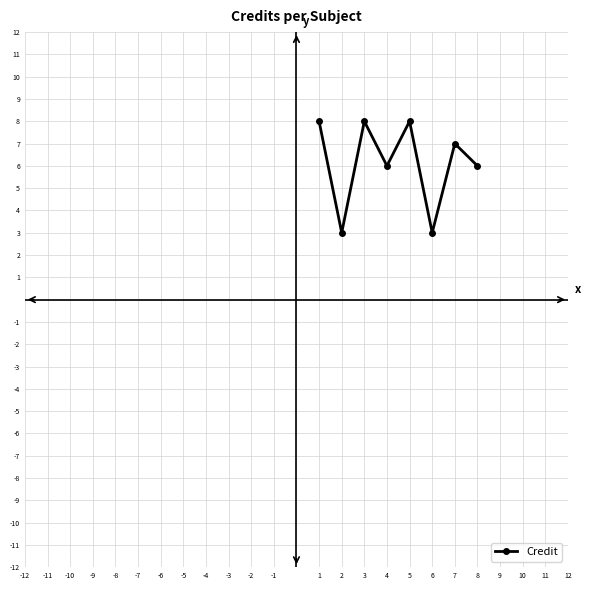

At which category does the data reach its first local peak?

3